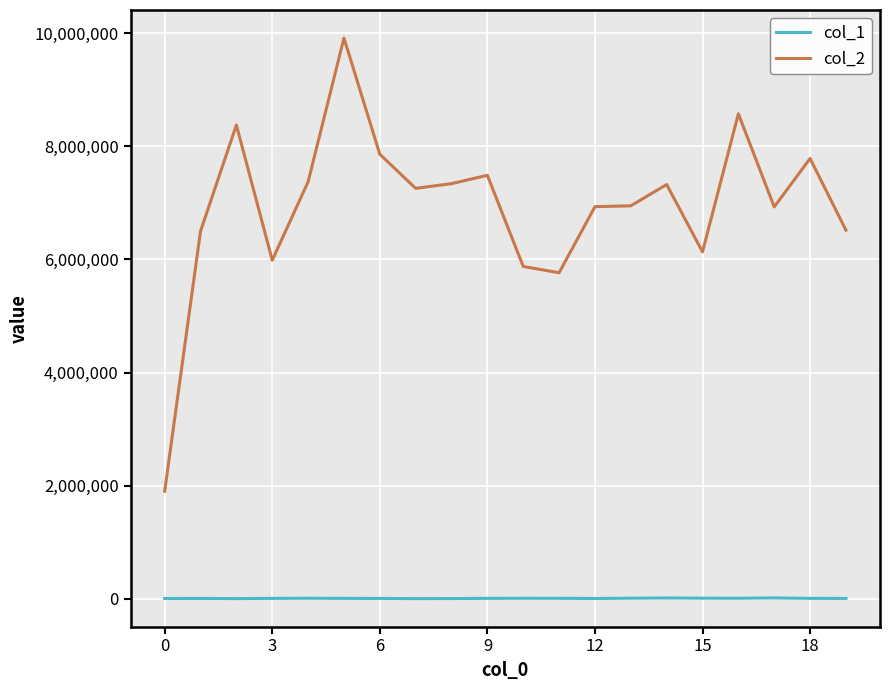

Which series has the widest spread of values?

col_2